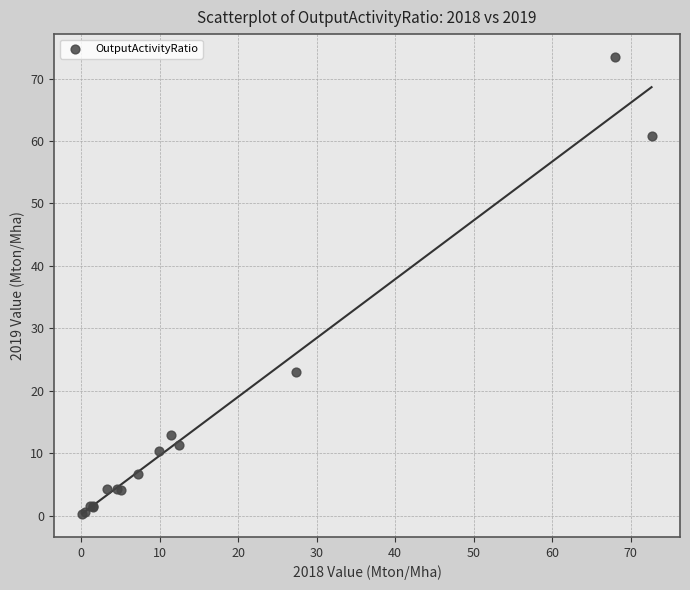

What Y value in the scatter plot is closest to 36?

23.0